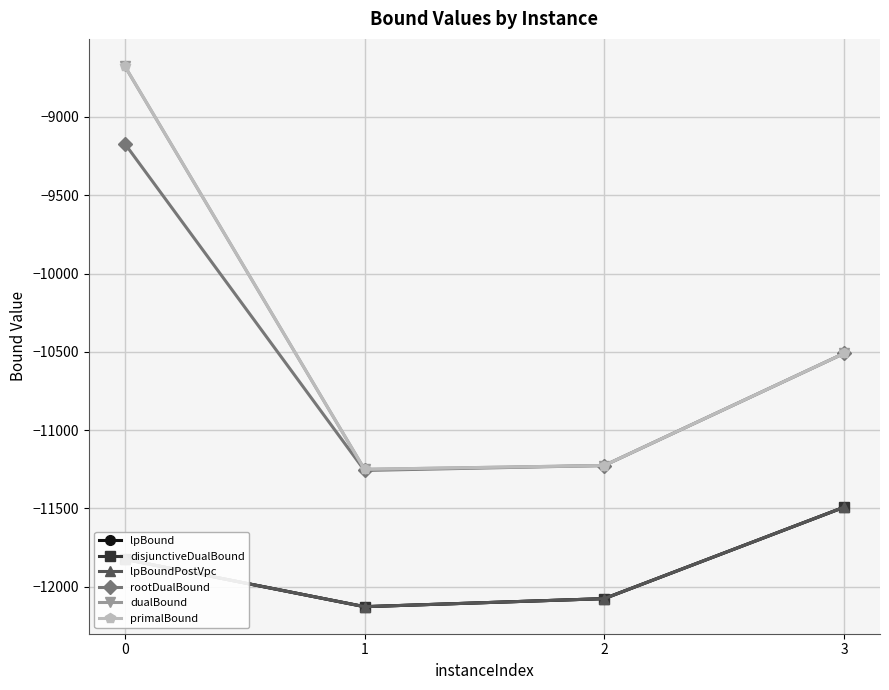

Reading left to right, extract all data points from this chart.

lpBound: 0=-11824.7	1=-12127.4	2=-12076.0	3=-11492.3
disjunctiveDualBound: 0=-11824.7	1=-12127.4	2=-12076.0	3=-11492.3
lpBoundPostVpc: 0=-11824.7	1=-12127.4	2=-12076.0	3=-11492.3
rootDualBound: 0=-9169.9	1=-11257.5	2=-11225.9	3=-10510.1
dualBound: 0=-8675.2	1=-11250.4	2=-11225.9	3=-10510.1
primalBound: 0=-8674.3	1=-11250.2	2=-11225.9	3=-10510.1